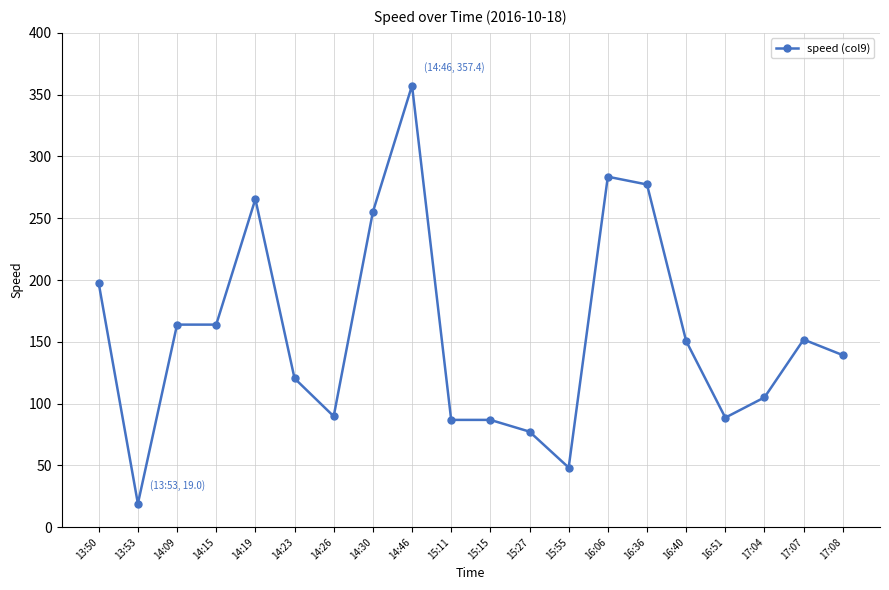

At which category does the data reach its first local valley?

13:53